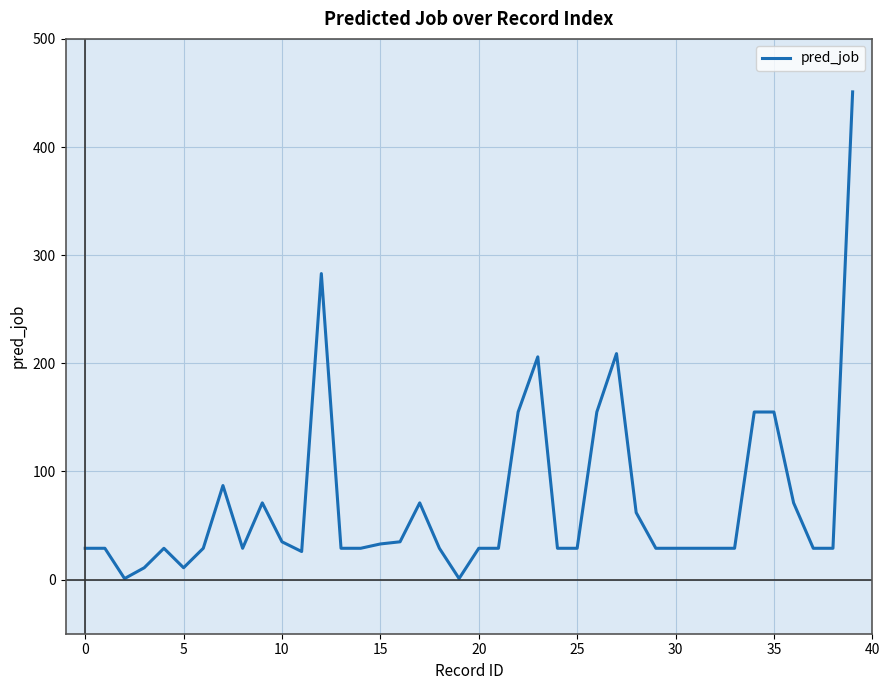

What is the difference between the maximum and minimum values?

450